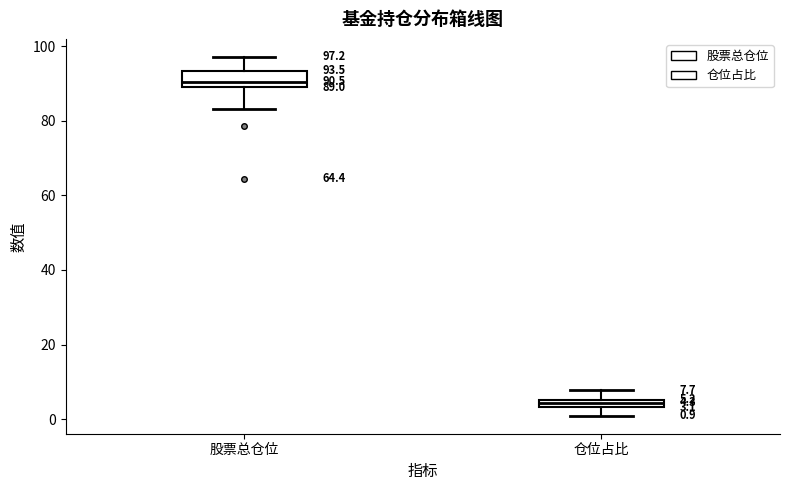

Which box is the tallest, from its lower edge to its upper edge?

股票总仓位